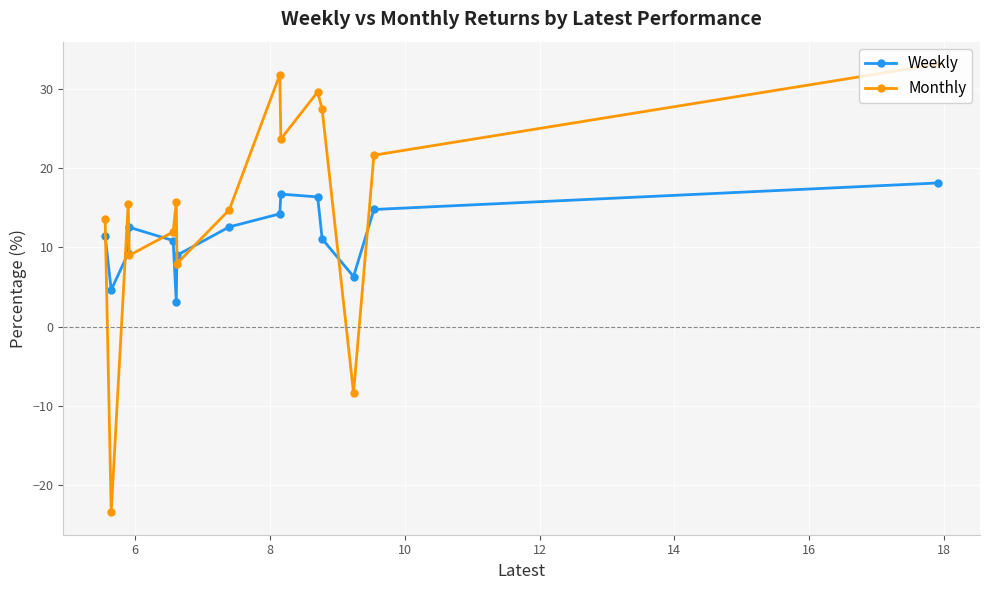

Rank the series by their maximum value, from lowest to highest.

Weekly, Monthly